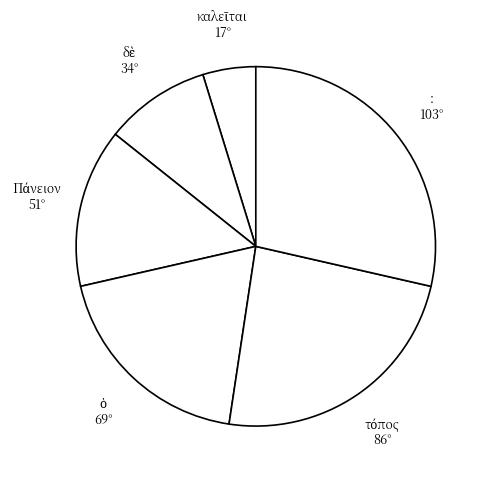

What is the largest slice in the pie chart?

: